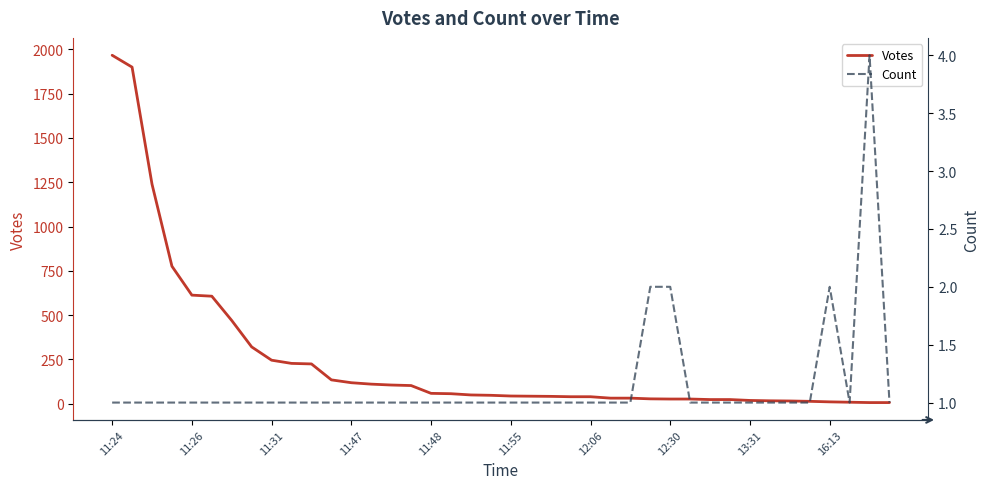

The Votes series shows 59 at 11:48. True or false?

True